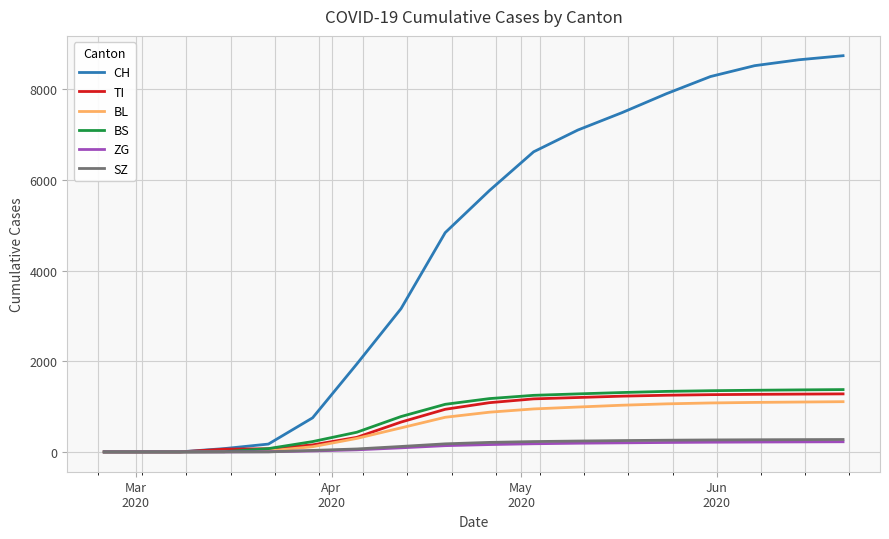

What is the difference between the maximum and minimum values in the TI series?

1280